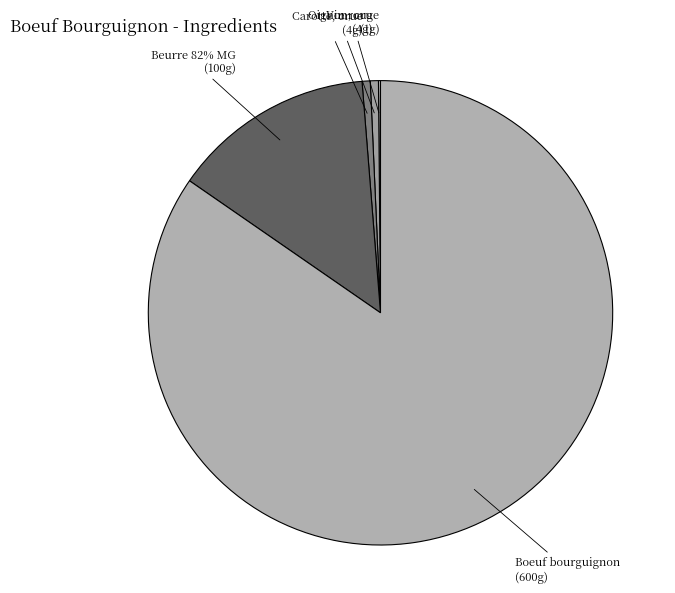

What is the change in value from Carotte, crue to Poivre noir?

-4